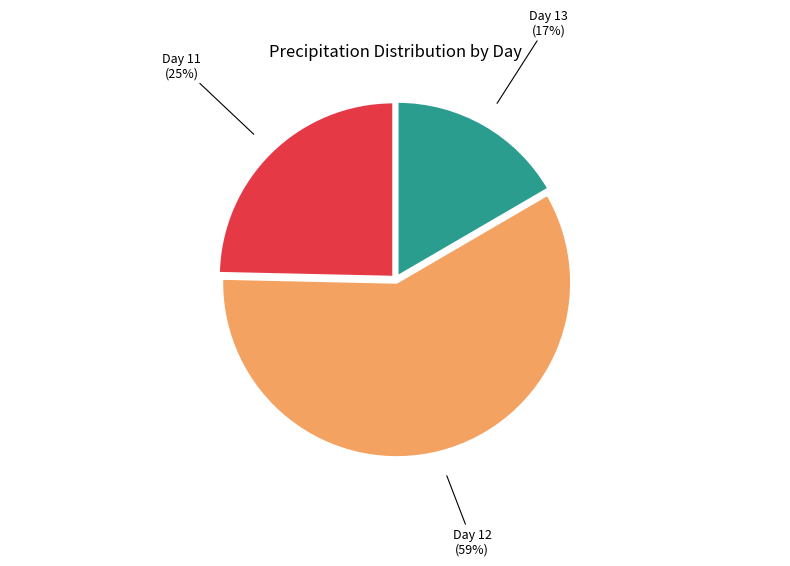

Does any single category account for the majority?

Yes